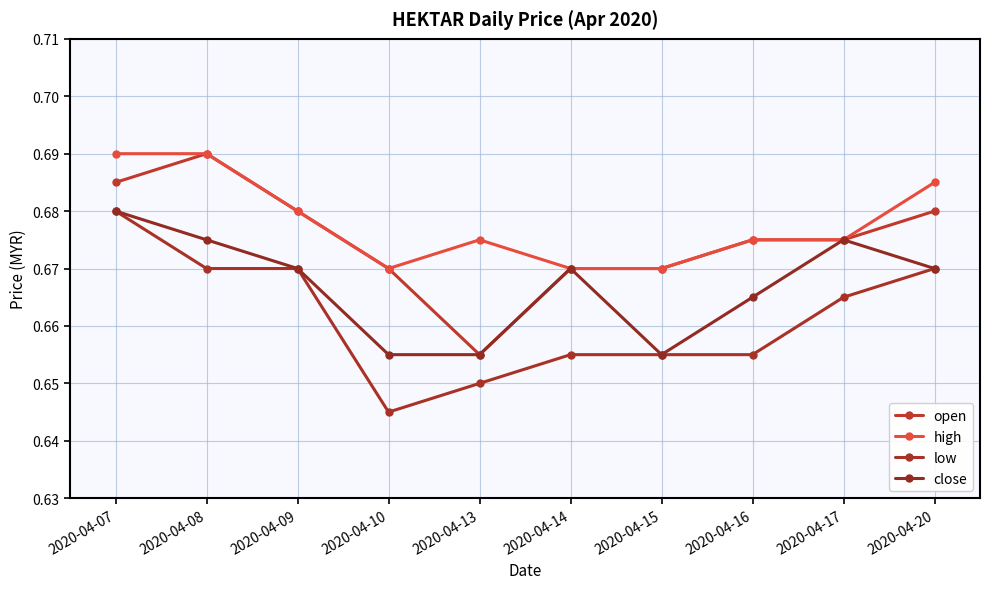

What is the total value across all series at 2020-04-17?

2.7